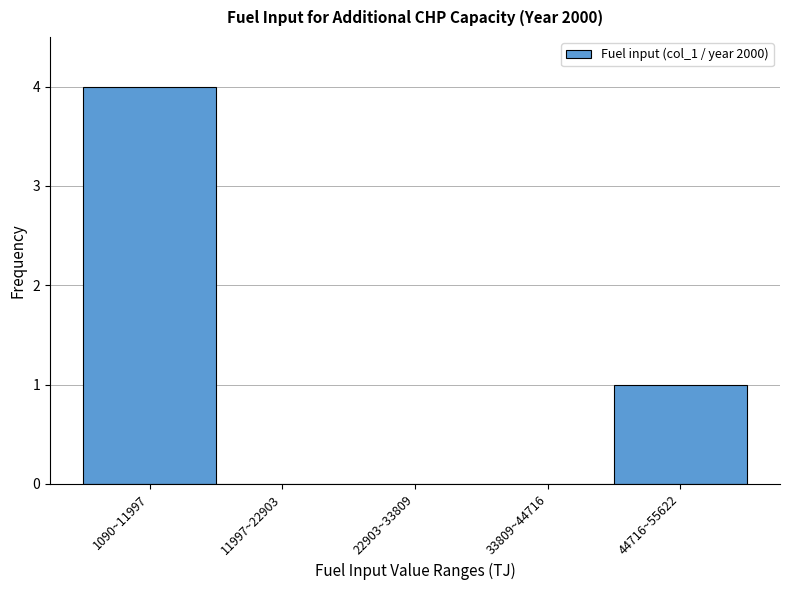

Reading left to right, what are all the values shown in this chart?

1090~11997=4	11997~22903=0	22903~33809=0	33809~44716=0	44716~55622=1